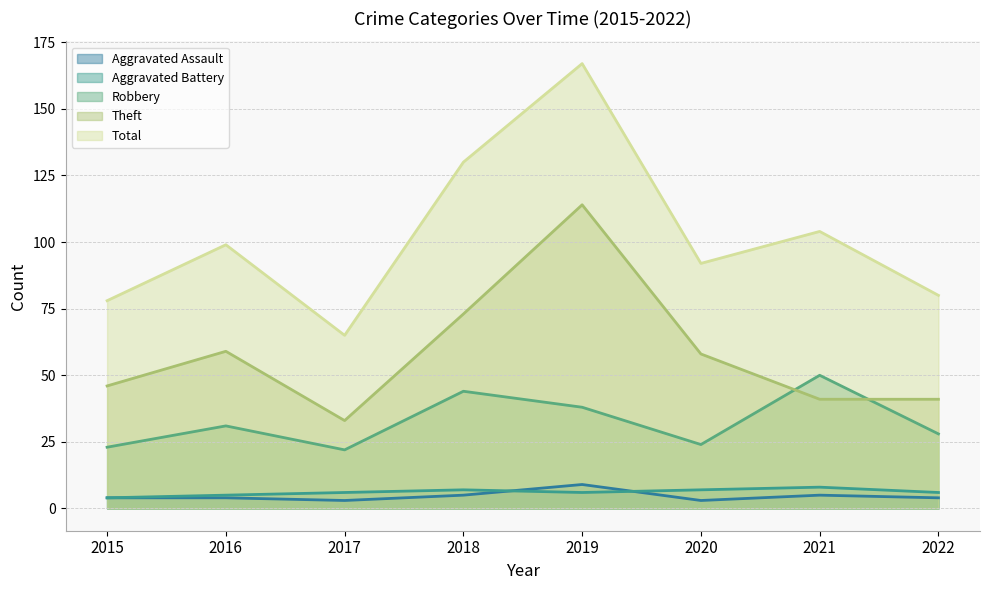

What is the sum of the Theft values at 2018 and 2022?

114